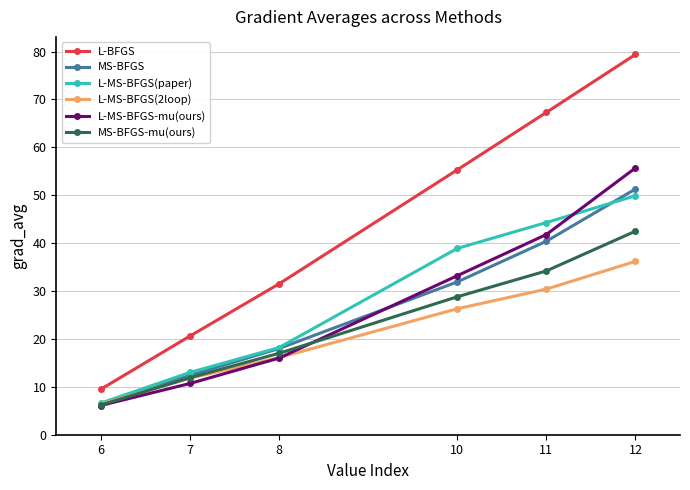

The value of MS-BFGS at 10 is 31.9. True or false?

True